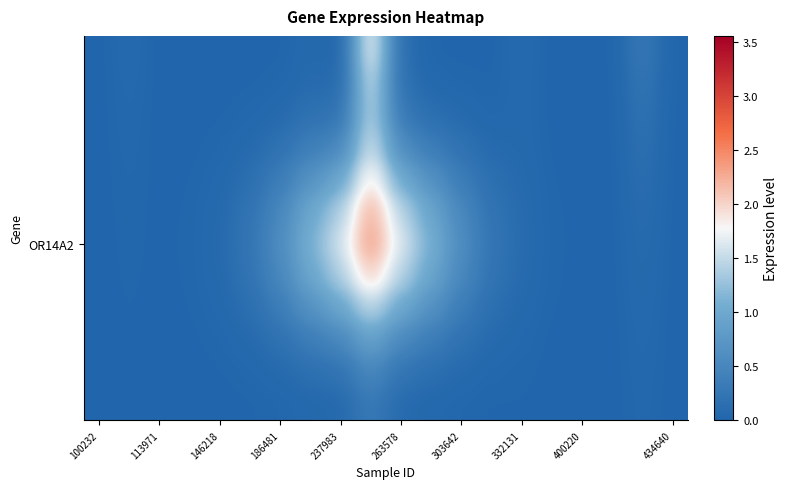

At how many categories does at least one series exceed 2?

1